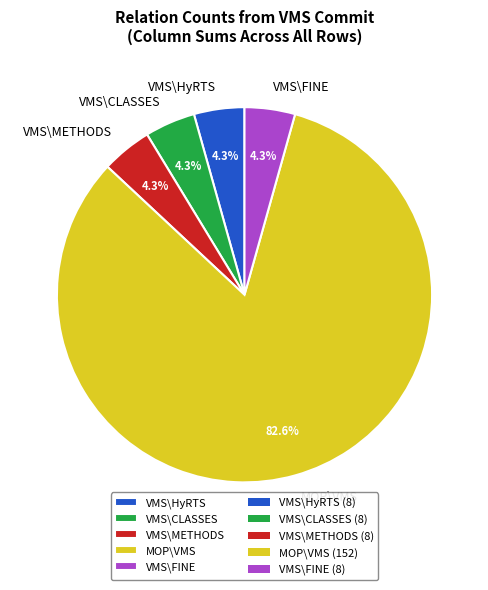

Which has a higher value, VMS\HyRTS or MOP\VMS?

MOP\VMS